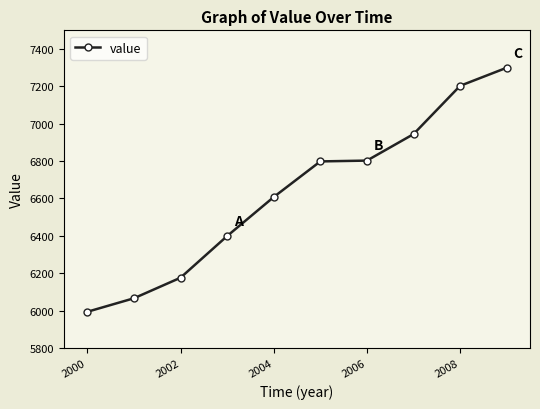

What is the smallest value displayed?

5993.6